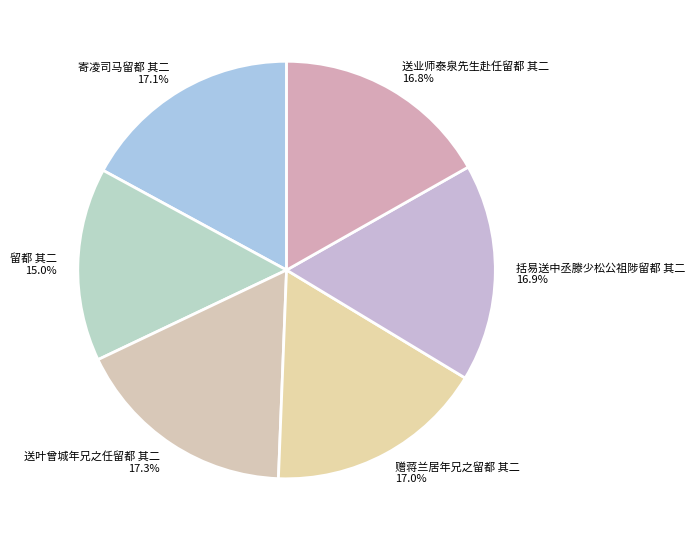

What is the smallest slice in the pie chart?

留都 其二